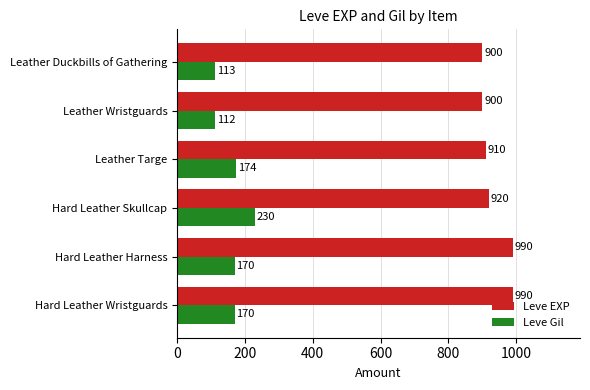

What is the difference between the second highest and second lowest values in the Leve EXP series?

90